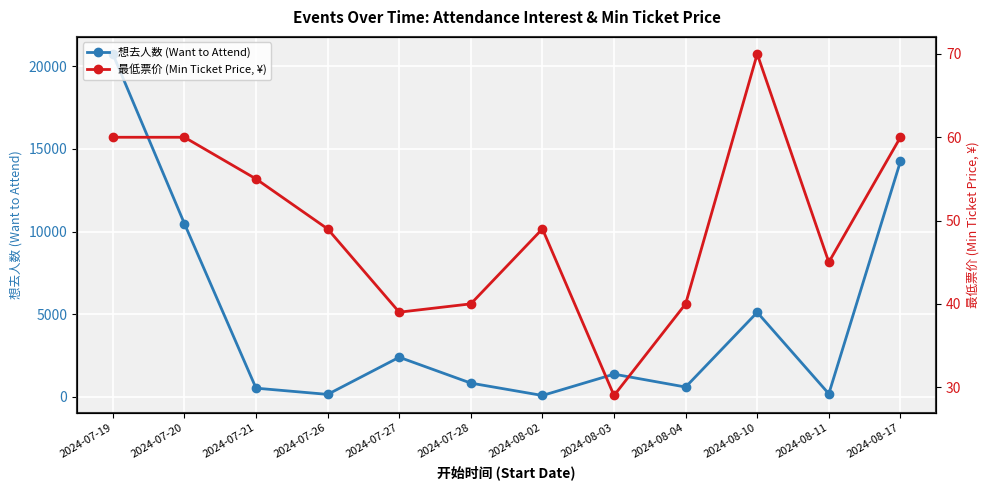

True or false: 想去人数 (Want to Attend) has more than 0 interior local peaks.

True